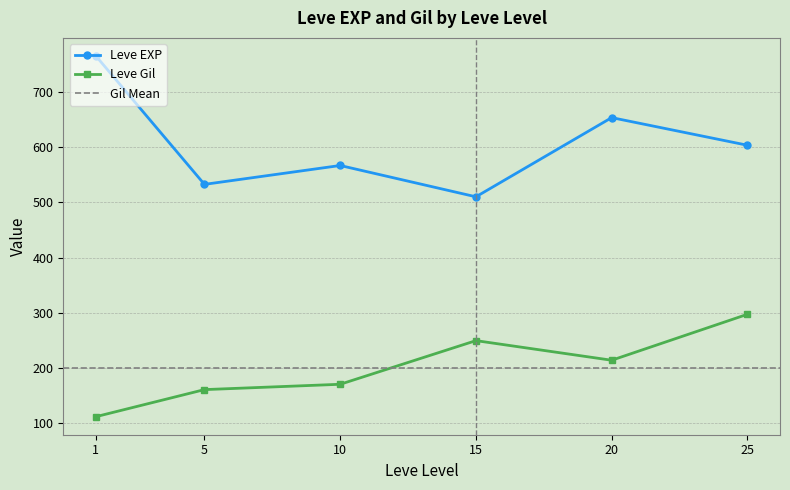

True or false: Leve Gil has a value of 309 at 25.

False